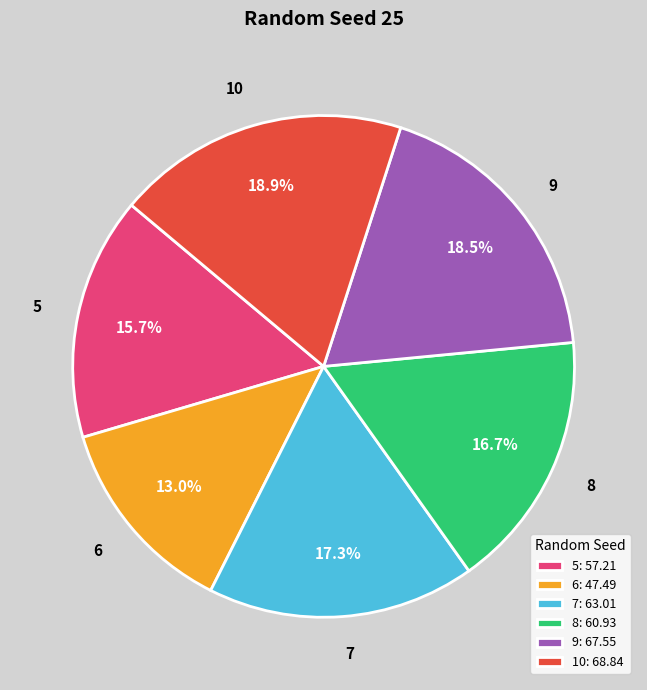

Is there any slice that represents more than half of the pie?

No